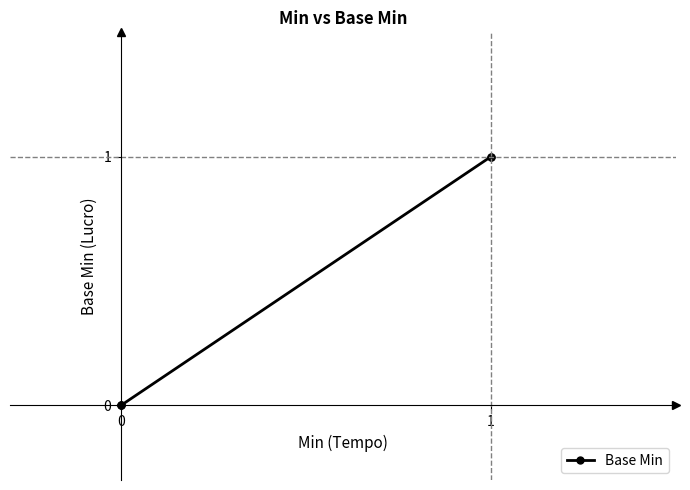

What is the difference between the second highest and second lowest values?

1